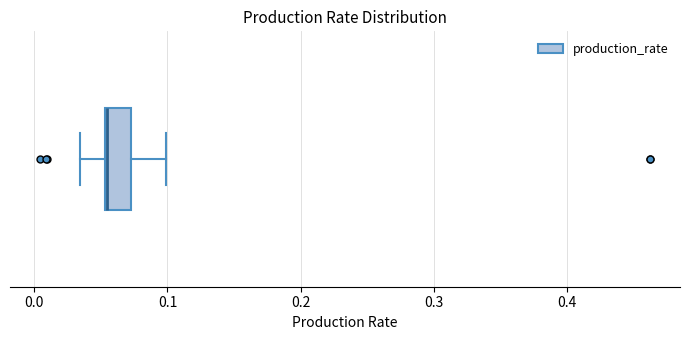

Transcribe this box plot: give where the median line is, the range the box spans, and where the two whiskers end, as read against the x-axis. The values are not printed on the chart, so give them approximately, as read against the axis.

median 0.05 (drawn on the box's left edge), box 0.05 to 0.07, whiskers 0.03 to 0.10